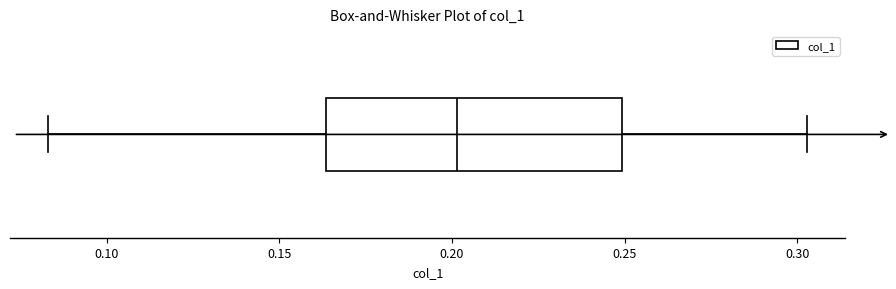

Read this box plot against the x-axis: the position of the median line, the range covered by the box, and the ends of both whiskers. The values are not printed on the chart, so give them approximately, as read against the axis.

median 0.200, box 0.165 to 0.250, whiskers 0.085 to 0.305